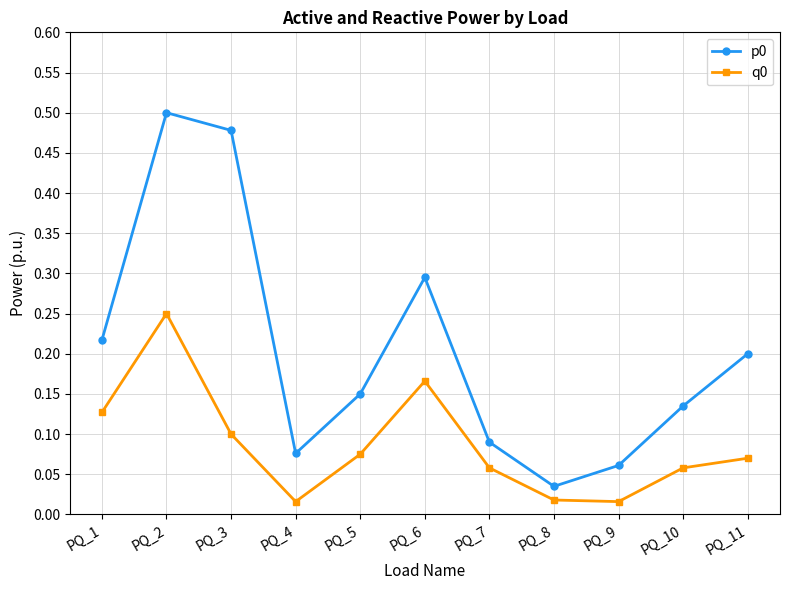

At which category does p0 reach its first local valley?

PQ_4